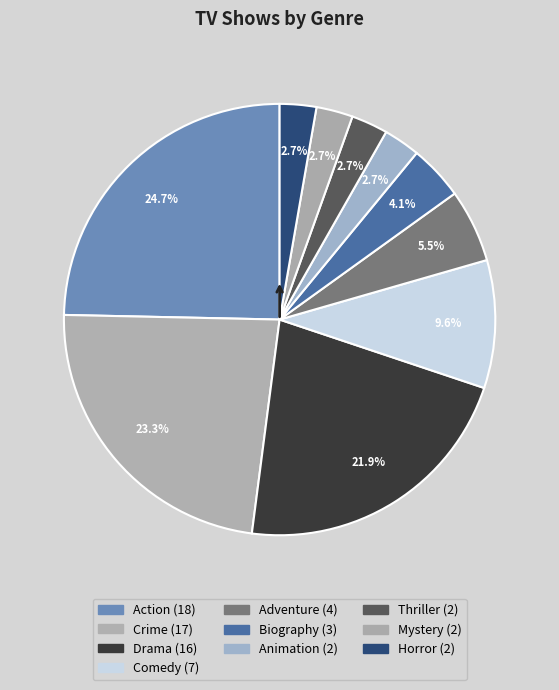

How many segments does this pie chart have?

10